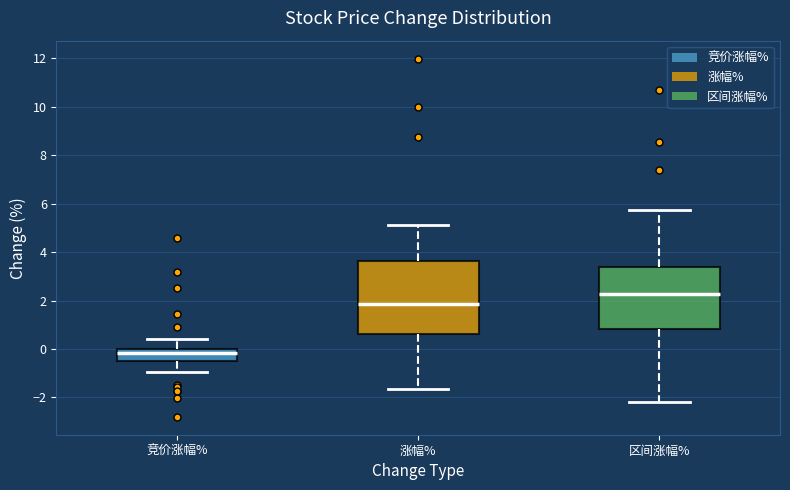

Which box is the tallest, from its lower edge to its upper edge?

涨幅%